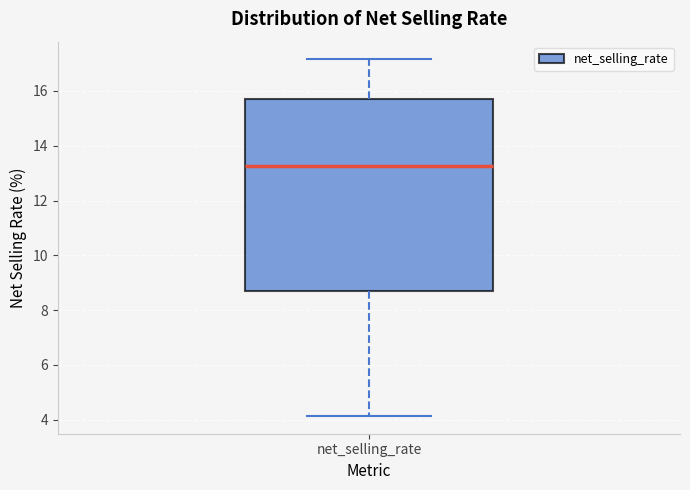

Where is the upper edge of the box for net_selling_rate on the y-axis? The values are not printed on the chart, so give them approximately, as read against the axis.

15.8